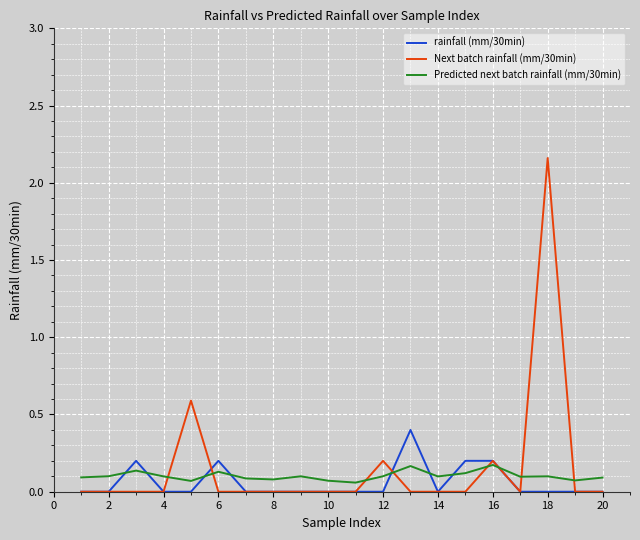

Does the chart have visible grid lines?

Yes